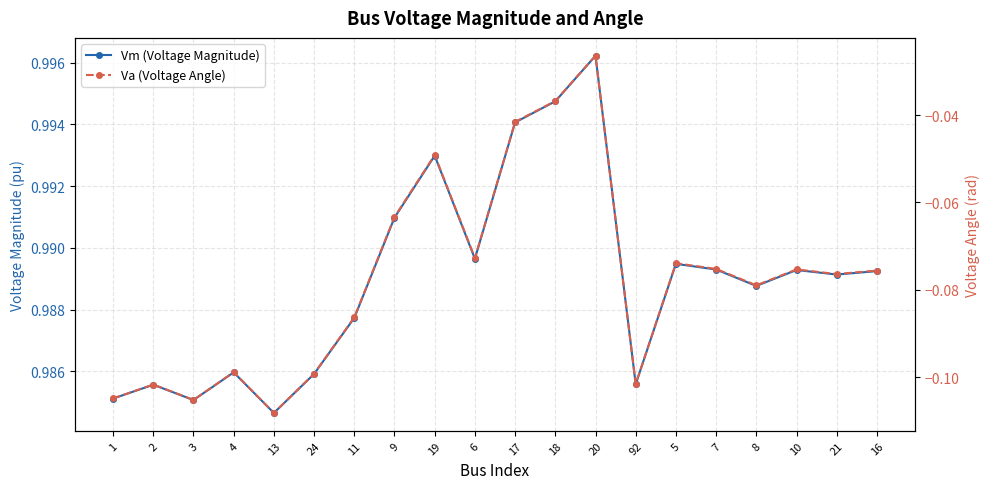

What is the sum of all Vm (Voltage Magnitude) values?

19.8